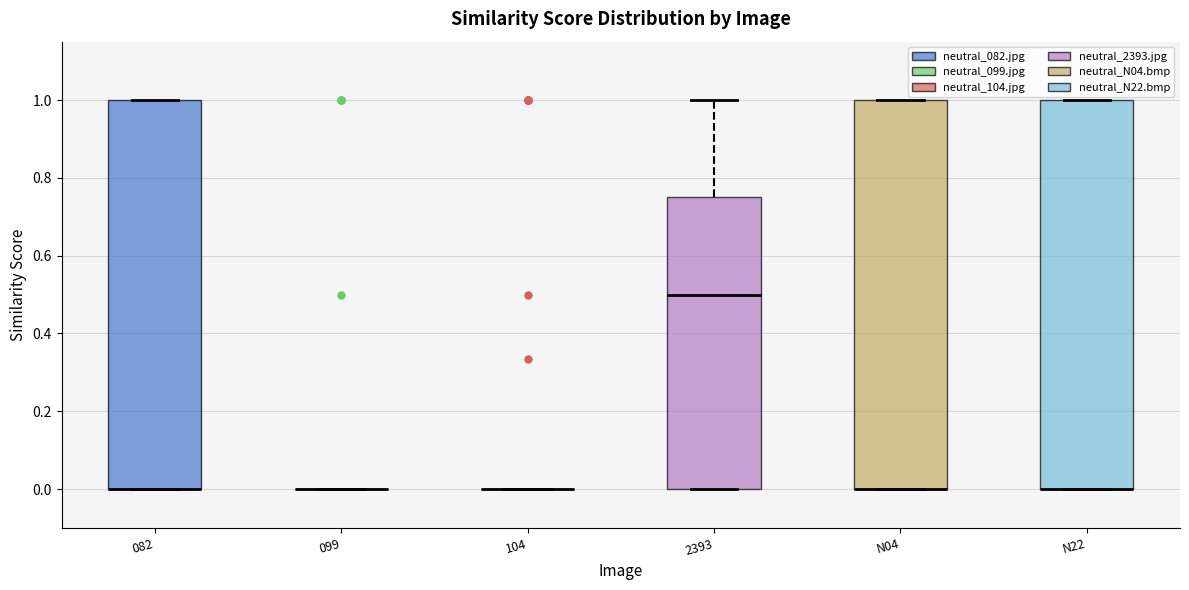

Reading left to right, read every box against the y-axis: the position of its median line, the range the box covers, and the ends of its whiskers. The values are not printed on the chart, so give them approximately, as read against the axis.

082: median 0.00 (drawn on the box's lower edge), box 0.00 to 1.00, whiskers 0.00 to 1.00
099: box collapsed to a line at 0.00, whiskers 0.00 to 0.00
104: box collapsed to a line at 0.00, whiskers 0.00 to 0.00
2393: median 0.50, box 0.00 to 0.76, whiskers 0.00 to 1.00
N04: median 0.00 (drawn on the box's lower edge), box 0.00 to 1.00, whiskers 0.00 to 1.00
N22: median 0.00 (drawn on the box's lower edge), box 0.00 to 1.00, whiskers 0.00 to 1.00